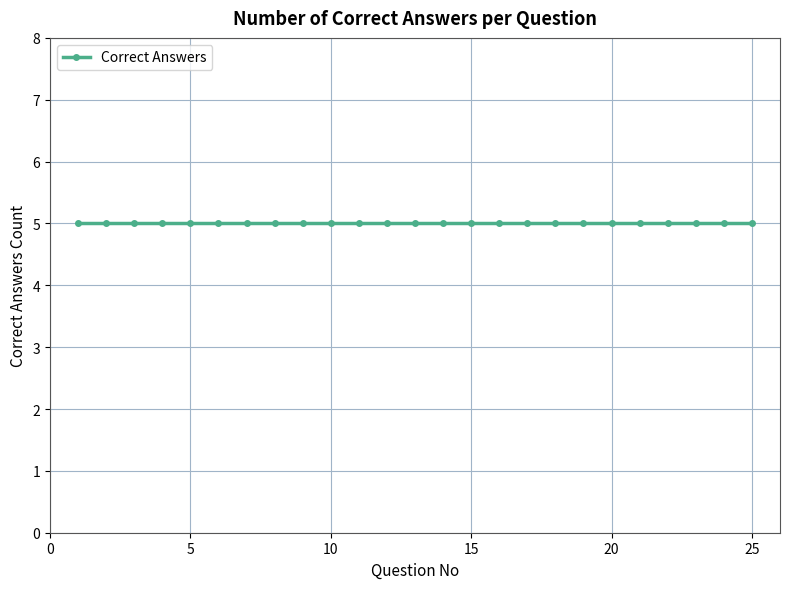

Read the value at 10.

5